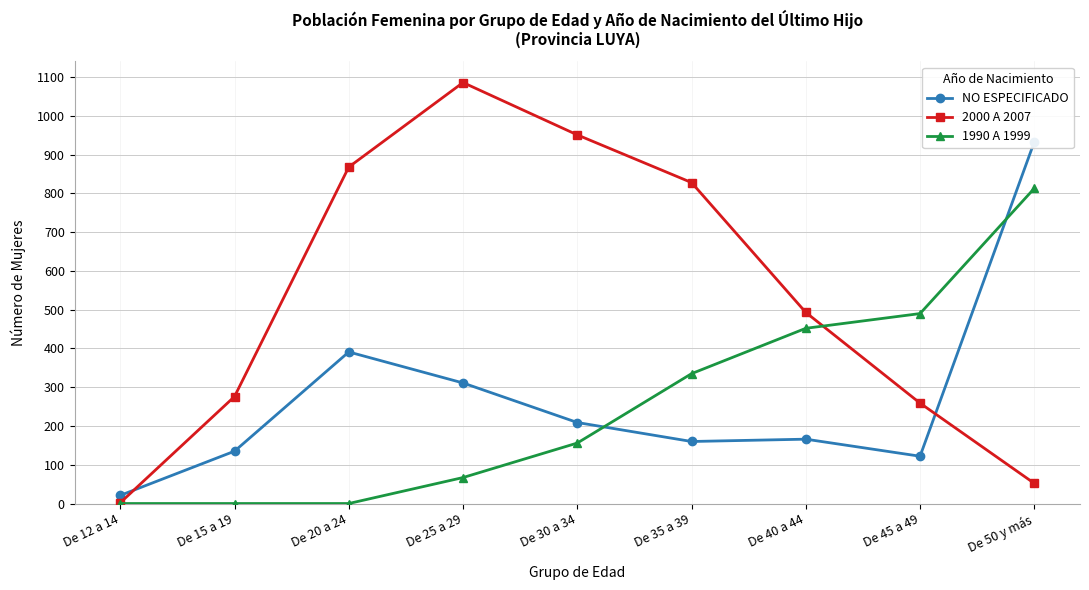

Between which two adjacent categories do NO ESPECIFICADO and 2000 A 2007 first intersect?

De 12 a 14 and De 15 a 19